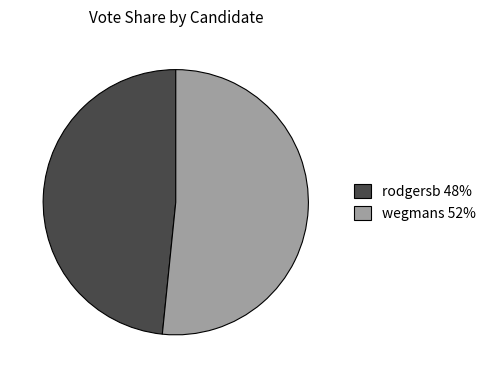

True or false: rodgersb accounts for 48% of the total.

True